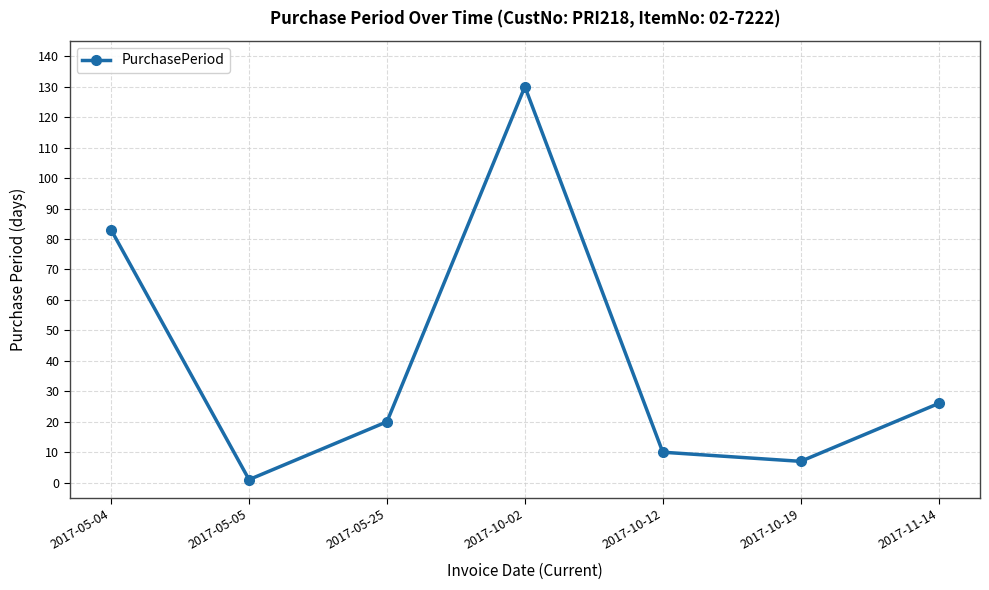

Rank the categories by value from highest to lowest.

2017-10-02, 2017-05-04, 2017-11-14, 2017-05-25, 2017-10-12, 2017-10-19, 2017-05-05